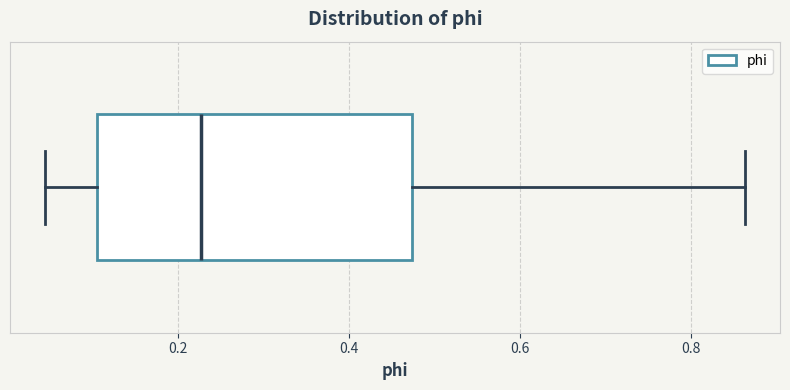

Where is the right edge of the box on the x-axis? The values are not printed on the chart, so give them approximately, as read against the axis.

0.48